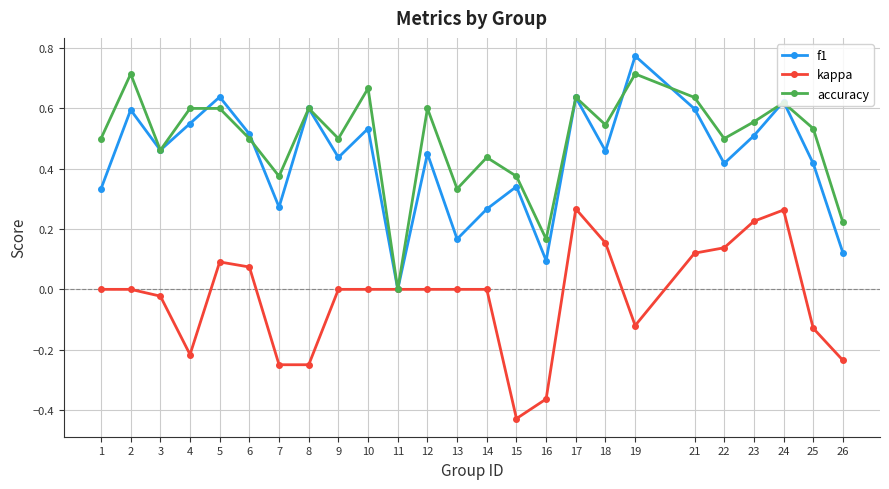

True or false: accuracy has a value of 0.5 at 1.

True